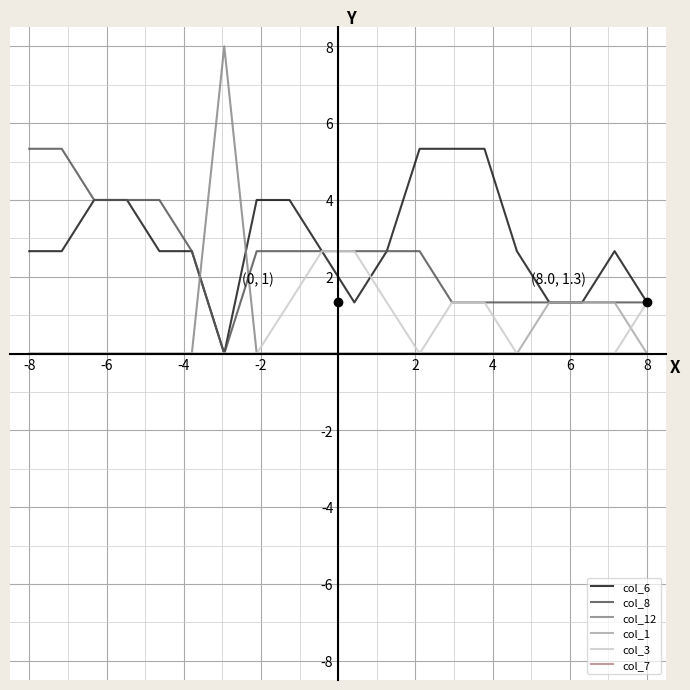

Which series has the largest total across all categories?

col_6